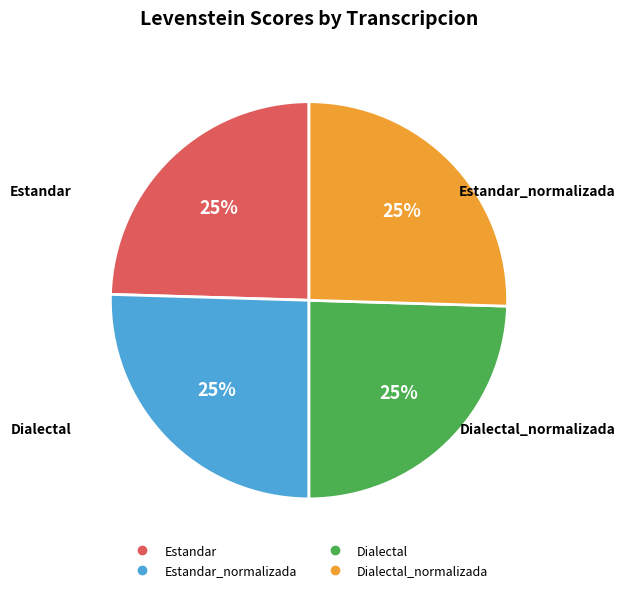

Is there any slice that represents more than half of the pie?

No